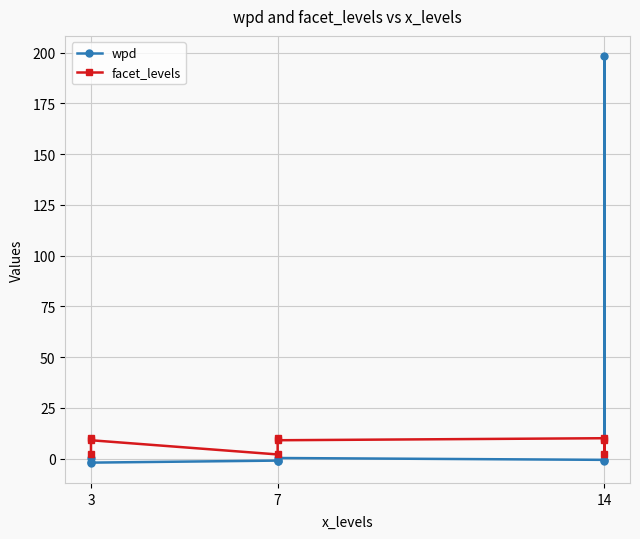

Rank the series by their average value, from highest to lowest.

wpd, facet_levels